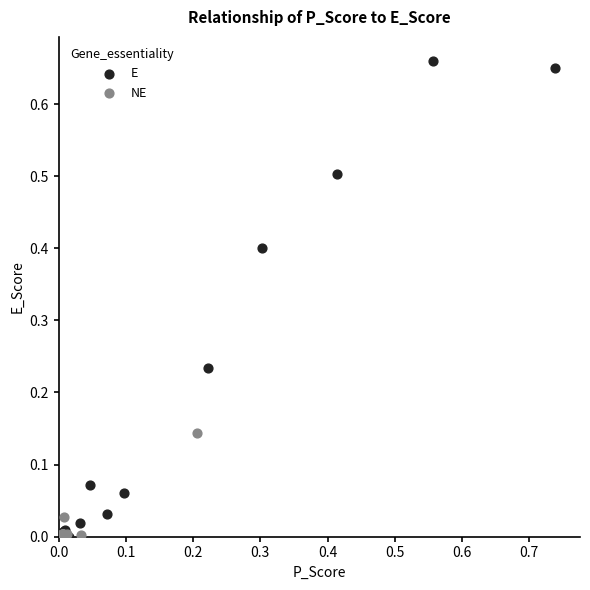

Which series reaches the maximum Y coordinate?

E